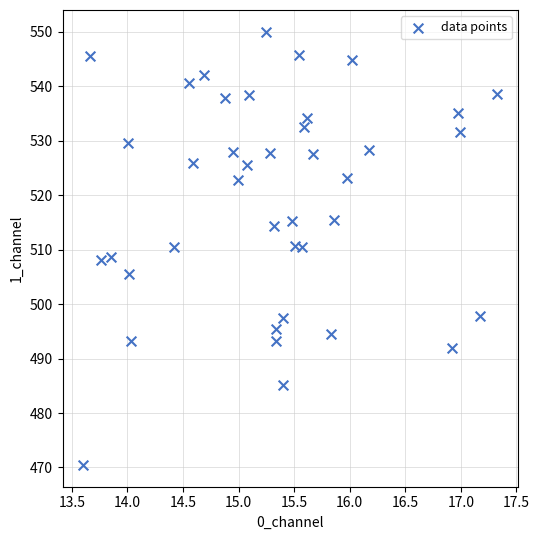

What is the range of X values (max minus min)?

3.7